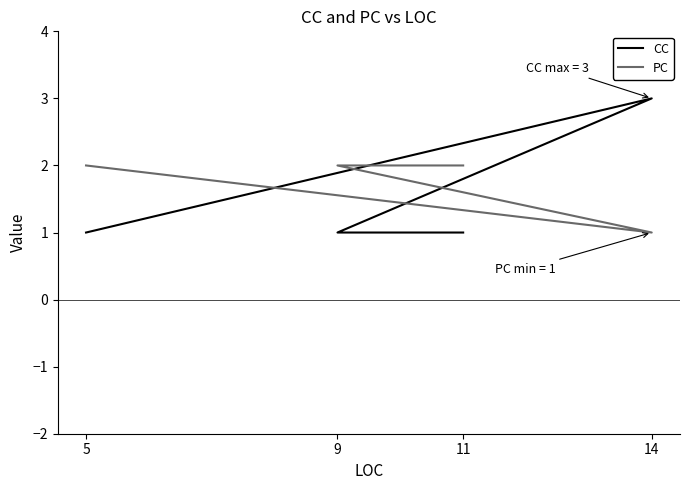

True or false: CC has more than 2 points higher than both neighbors.

False